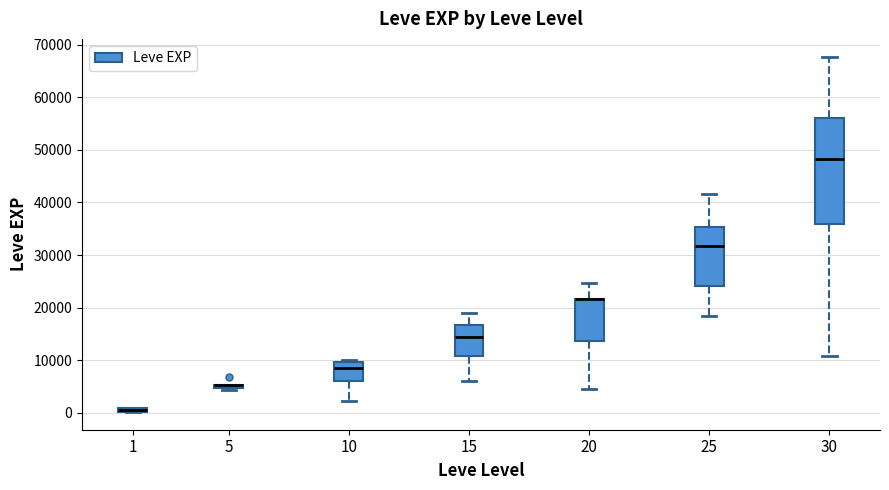

Which box is the tallest, from its lower edge to its upper edge?

30